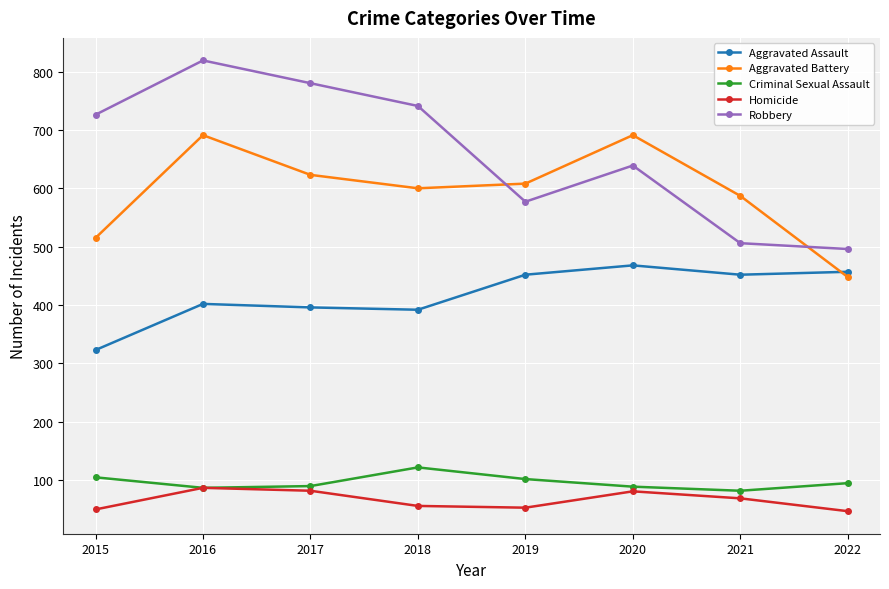

At which label is Homicide closest to 67?

2021